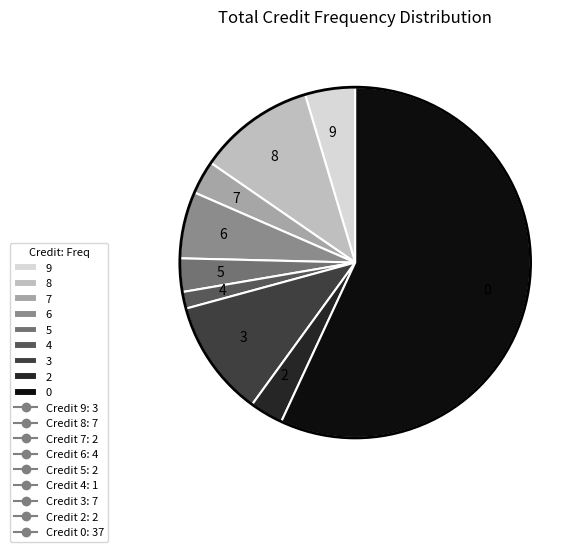

Combined, do 8 and 4 account for over 50%?

No